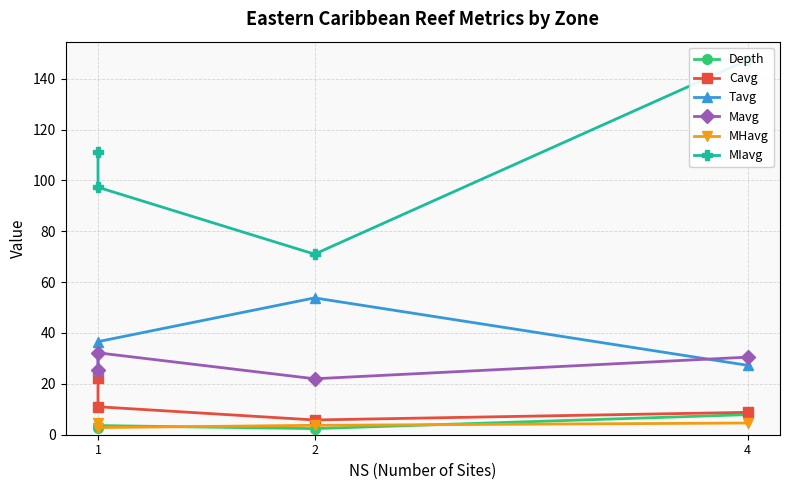

How many lines are shown in the chart?

6